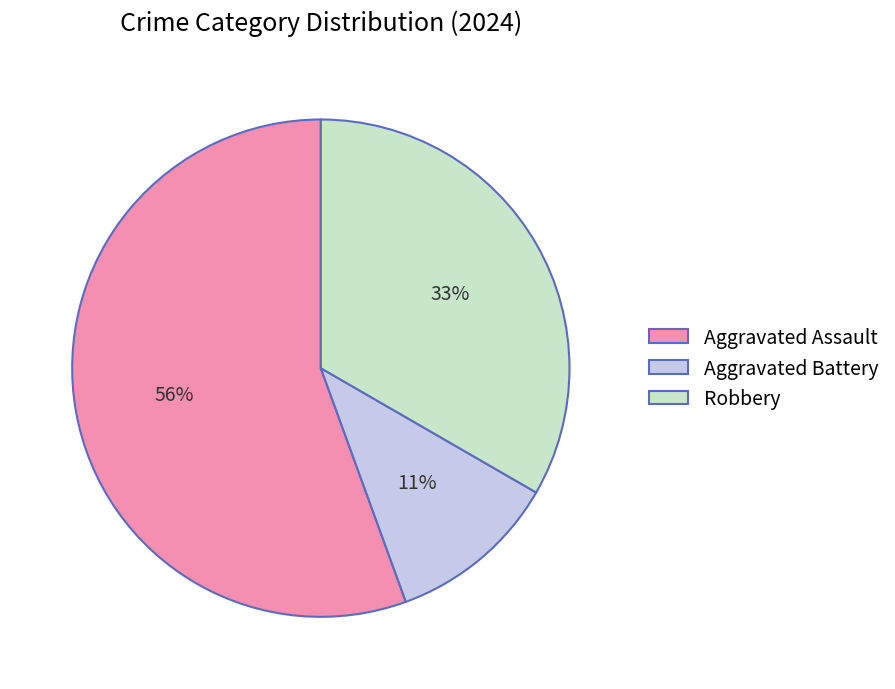

Rank the categories by value from highest to lowest.

Aggravated Assault, Robbery, Aggravated Battery